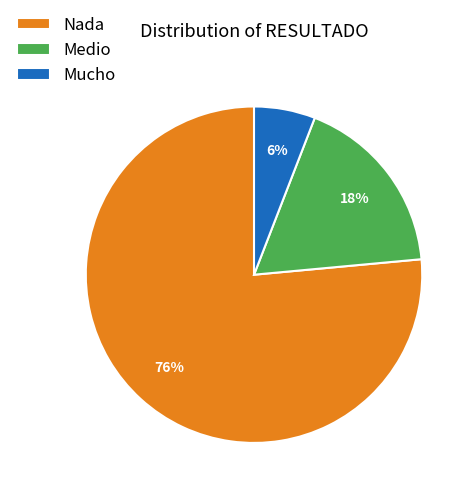

Which slice is the smallest?

Mucho